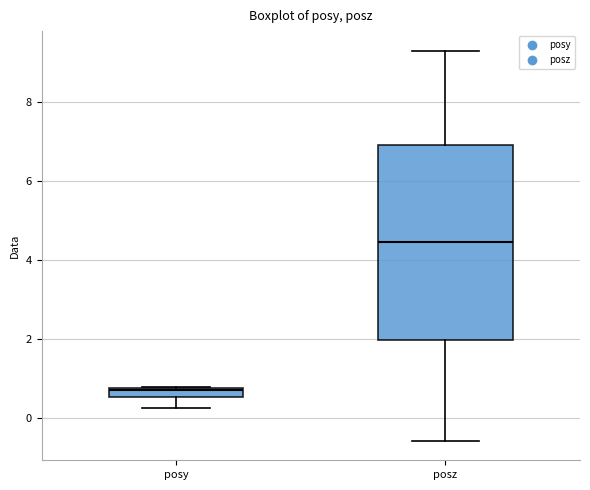

Which box's median line is the highest?

posz